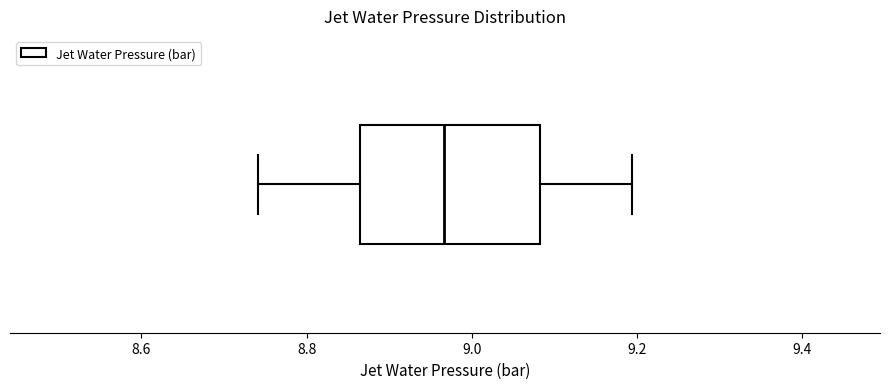

Transcribe this box plot: give where the median line is, the range the box spans, and where the two whiskers end, as read against the x-axis. The values are not printed on the chart, so give them approximately, as read against the axis.

median 8.96, box 8.86 to 9.08, whiskers 8.74 to 9.20